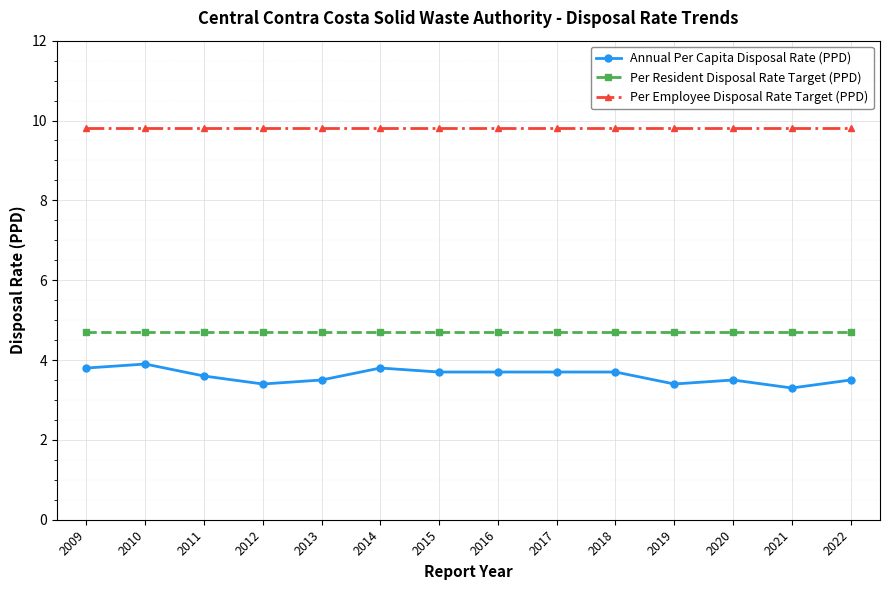

What is the spread (max minus min) of values at 2011?

6.2